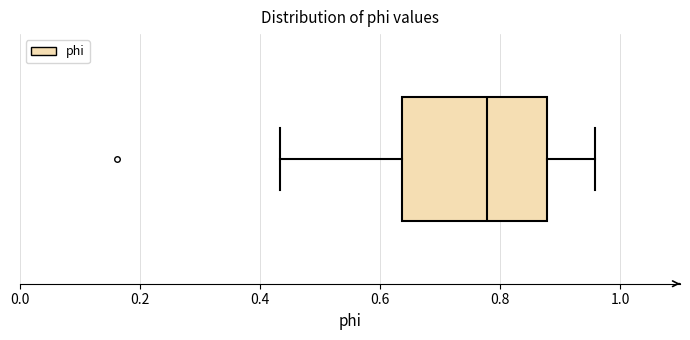

Transcribe this box plot: give where the median line is, the range the box spans, and where the two whiskers end, as read against the x-axis. The values are not printed on the chart, so give them approximately, as read against the axis.

median 0.78, box 0.64 to 0.88, whiskers 0.44 to 0.96